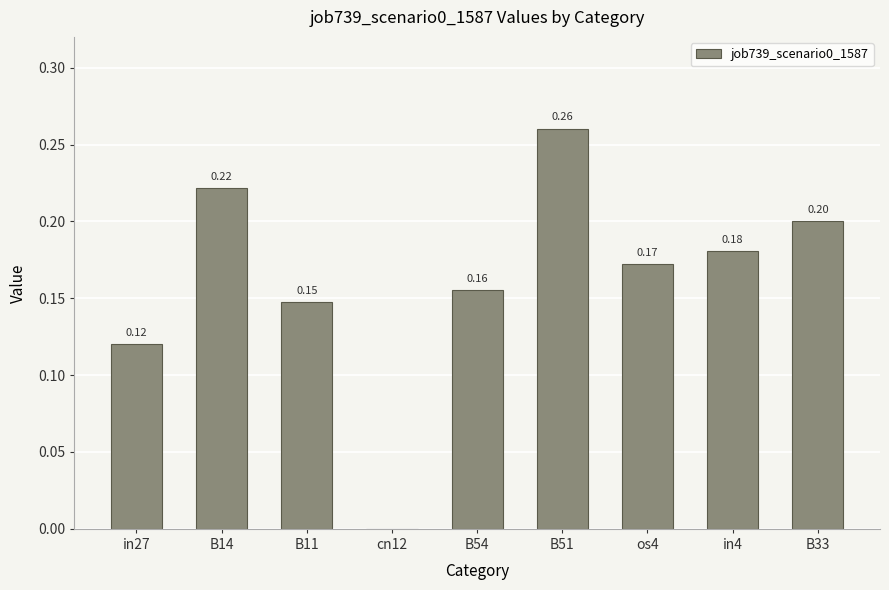

Are the bars grouped side by side (vs. stacked)?

No